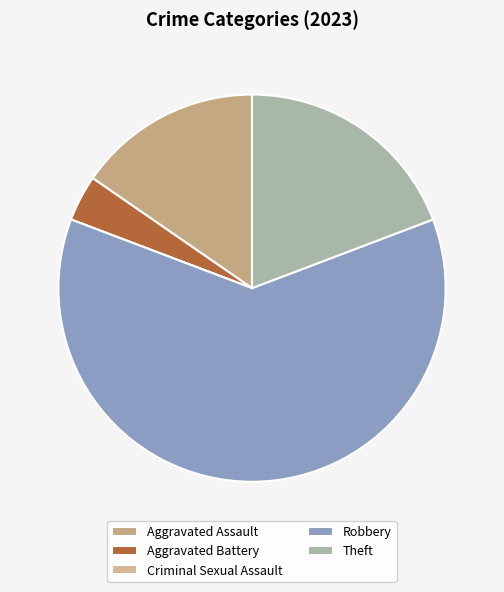

Which slice is the largest?

Robbery